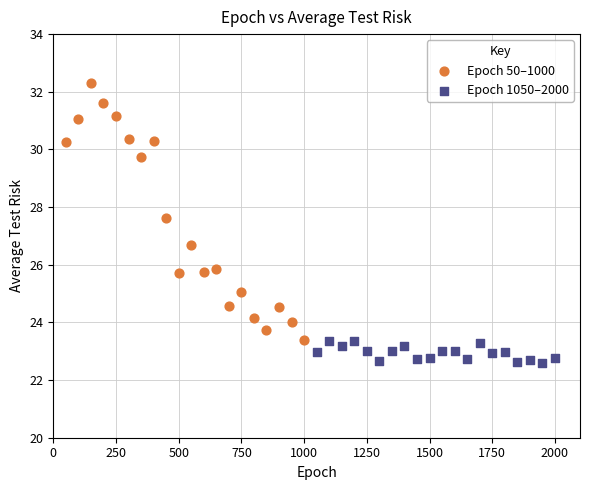

Which series contains the highest Y value?

Epoch 50–1000